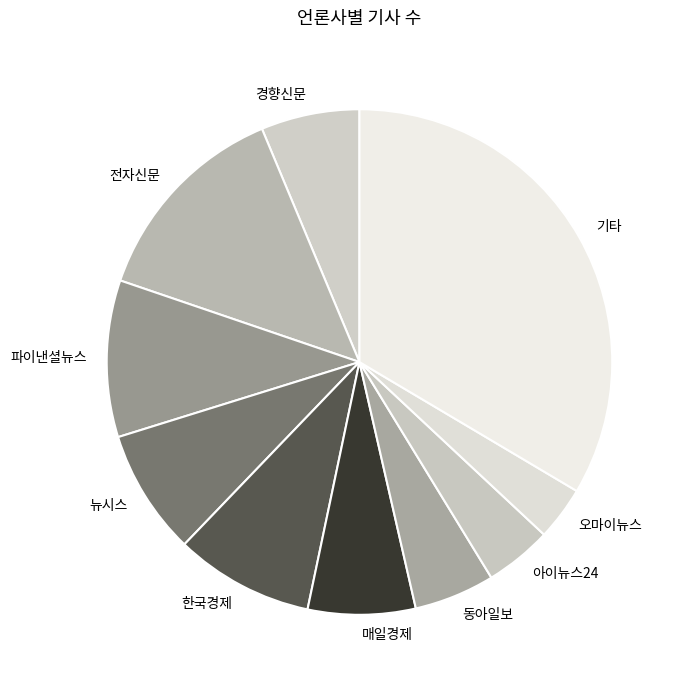

Approximately how many times larger is the value at 전자신문 compared to 파이낸셜뉴스?

1.3